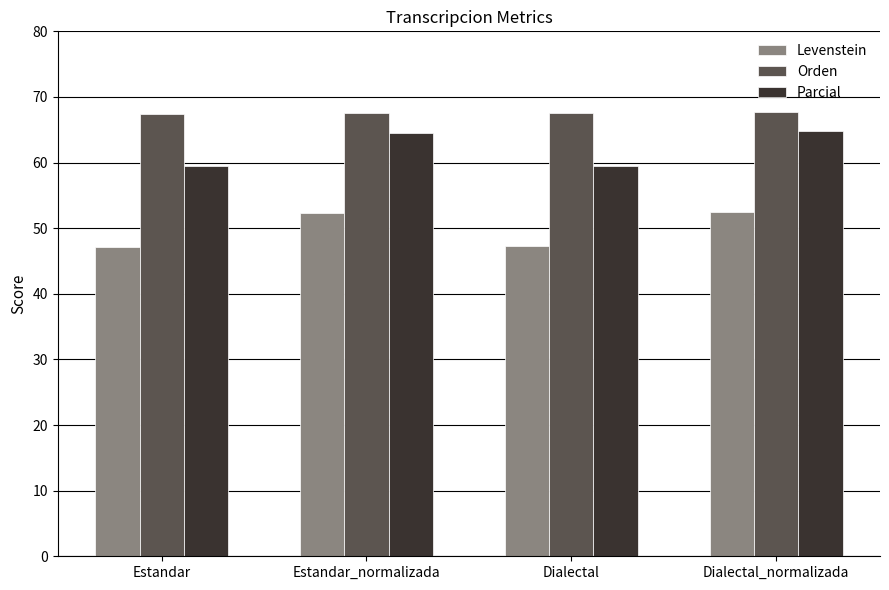

Does the chart contain any negative values?

No